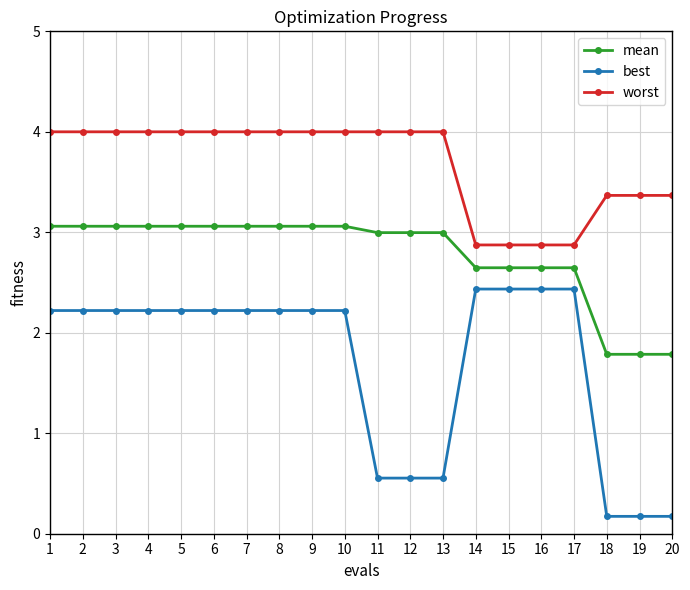

Is it true that mean equals 4.2 at 14?

False